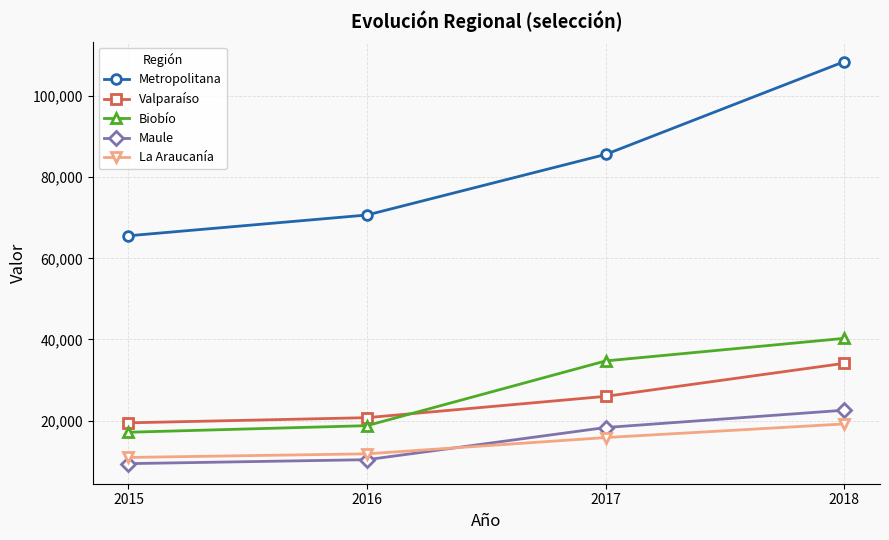

What is the sum of all Valparaíso values?

100321